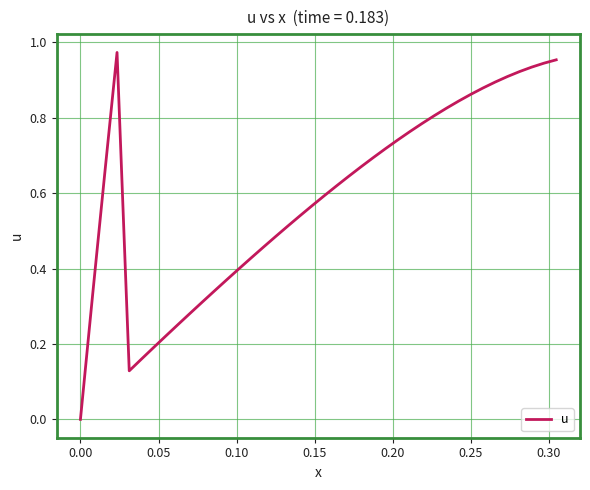

Count the number of data series in this chart.

1